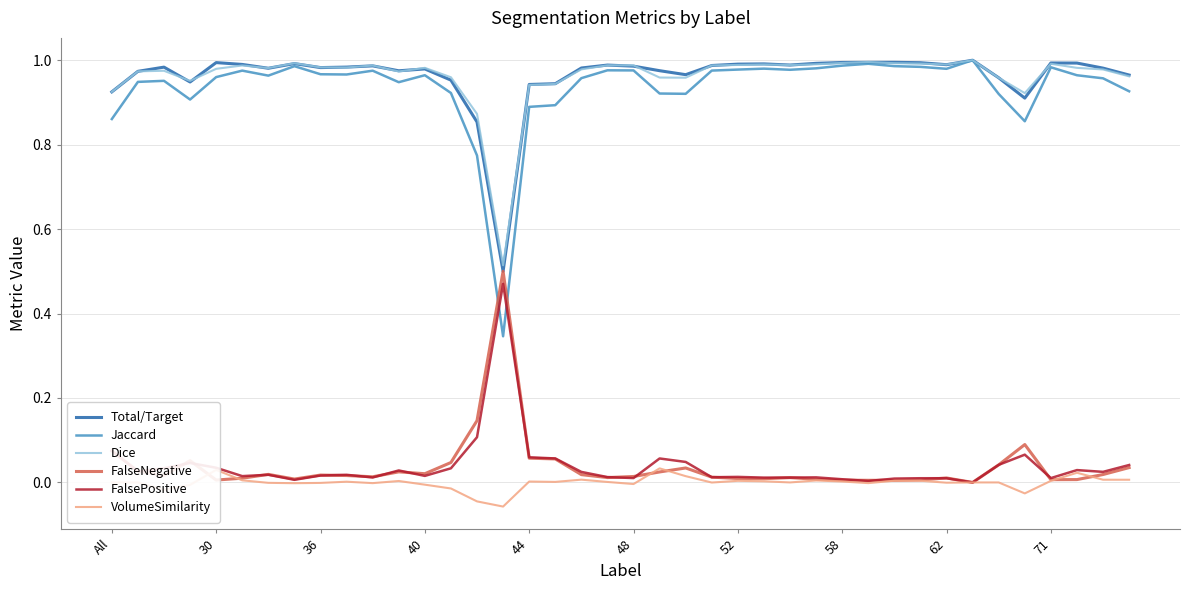

After their last crossing, which series has the higher values: Jaccard or FalseNegative?

Jaccard